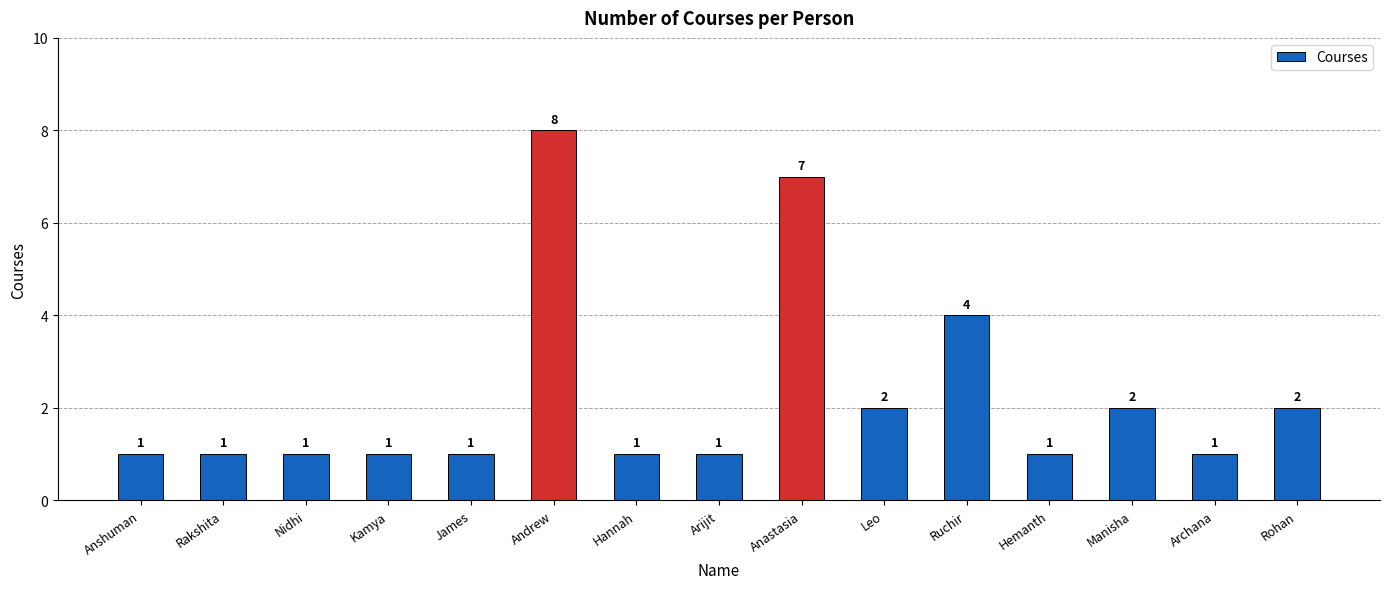

What is the average value?

2